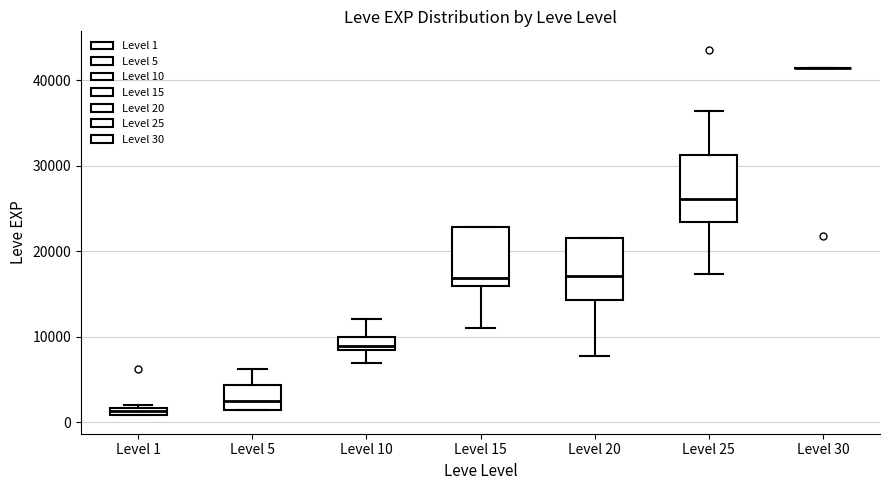

Where does the median line of the box for Level 15 sit on the y-axis? The values are not printed on the chart, so give them approximately, as read against the axis.

17000